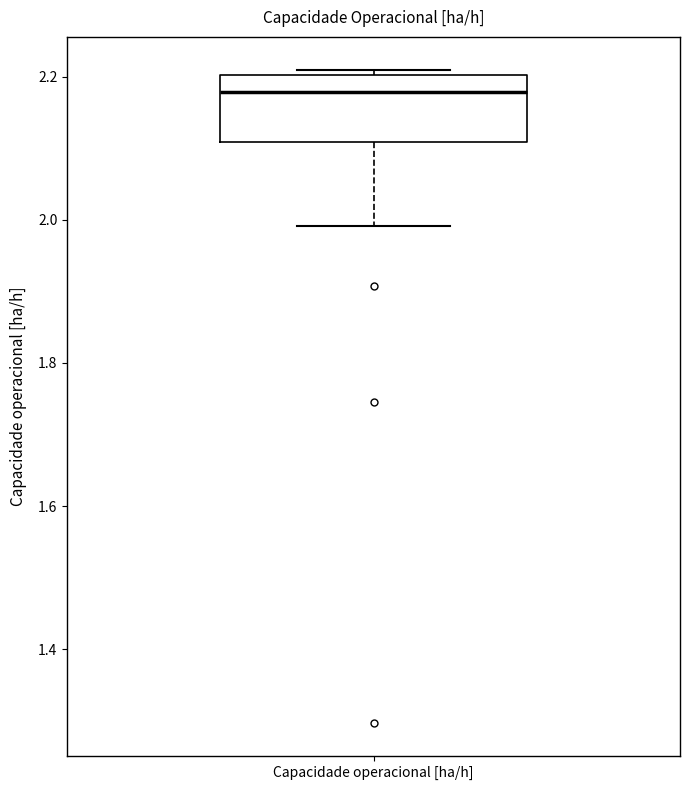

Where does the lower whisker of the box for Capacidade operacional [ha/h] end on the y-axis? The values are not printed on the chart, so give them approximately, as read against the axis.

2.00